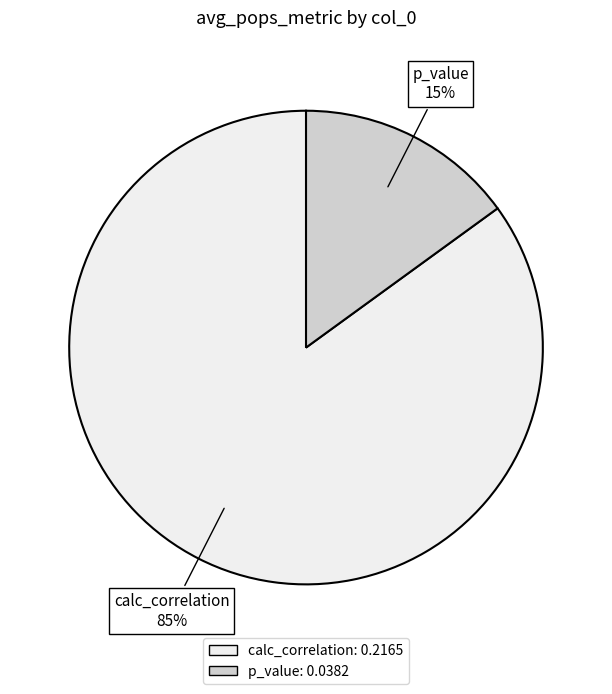

What is the majority slice?

calc_correlation